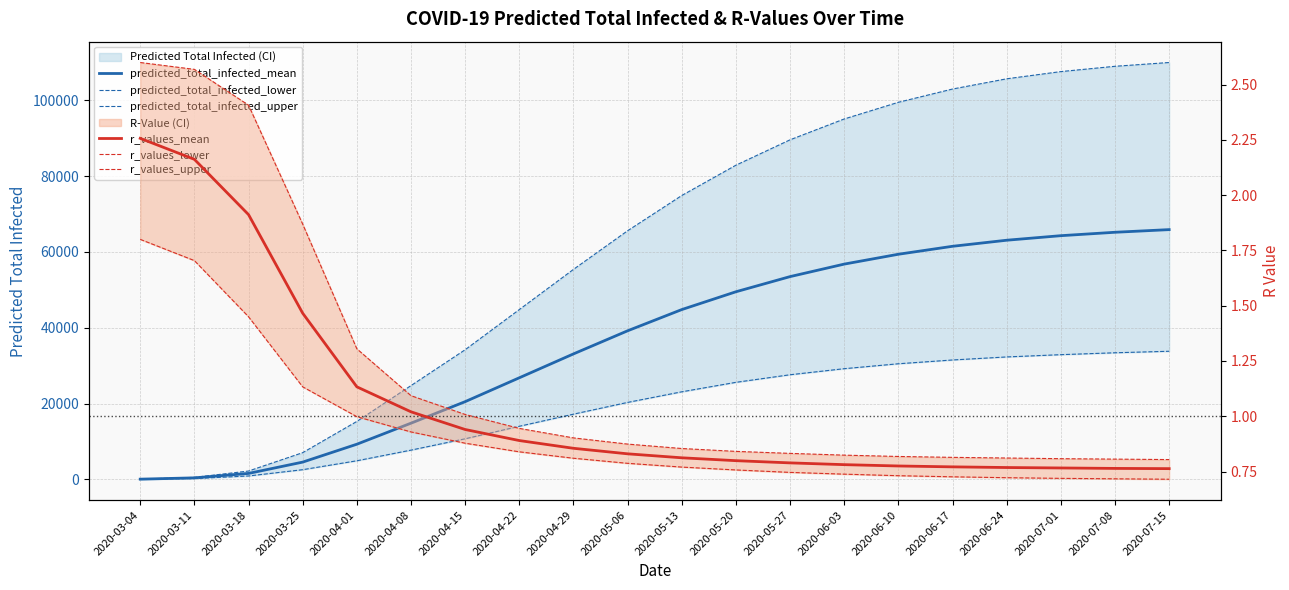

Which series has the largest total across all categories?

predicted_total_infected_upper